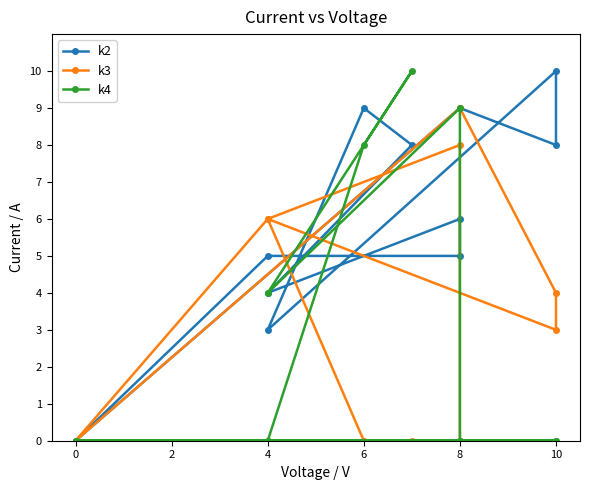

In k3, how many points are lower than both neighbors (excluding endpoints)?

1